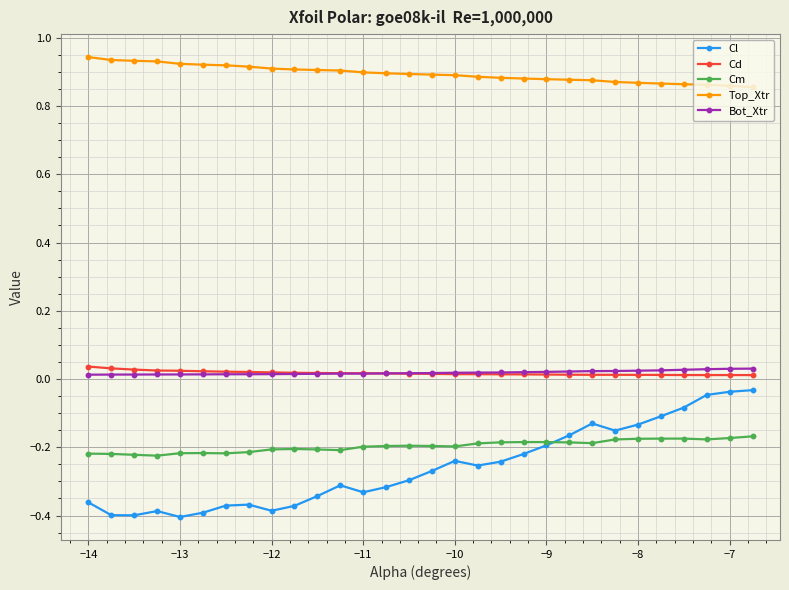

Which series has the widest spread of values?

Cl